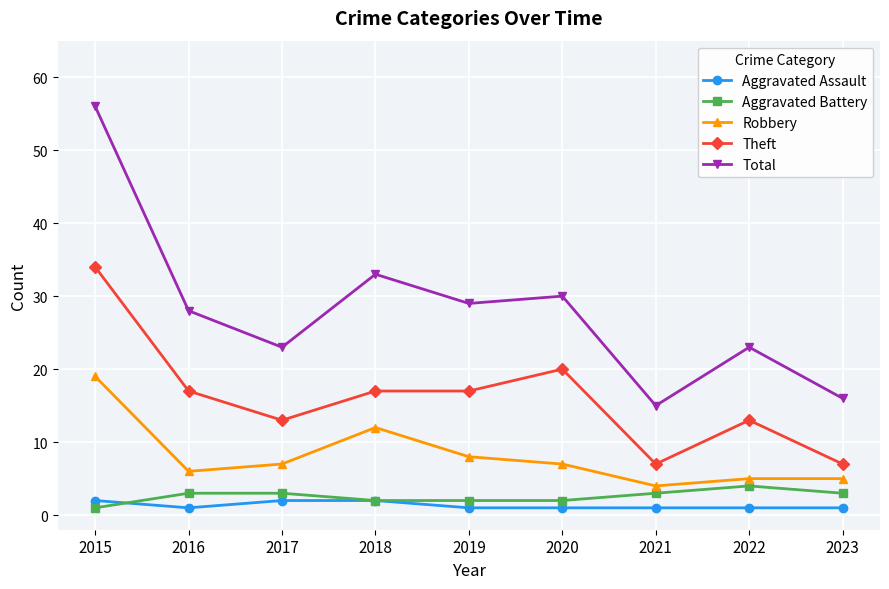

Which label corresponds to the largest value in the chart?

2015